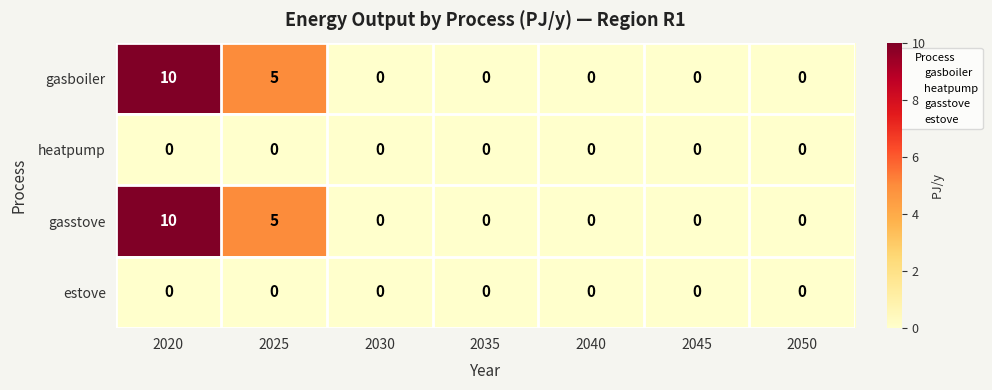

How many data points does each series have?

7